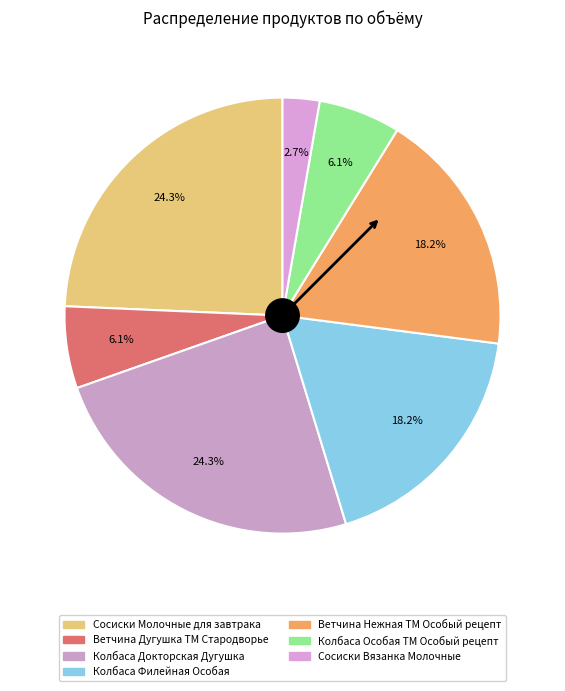

Does Сосиски Молочные для завтрака represent more than half of the total?

No